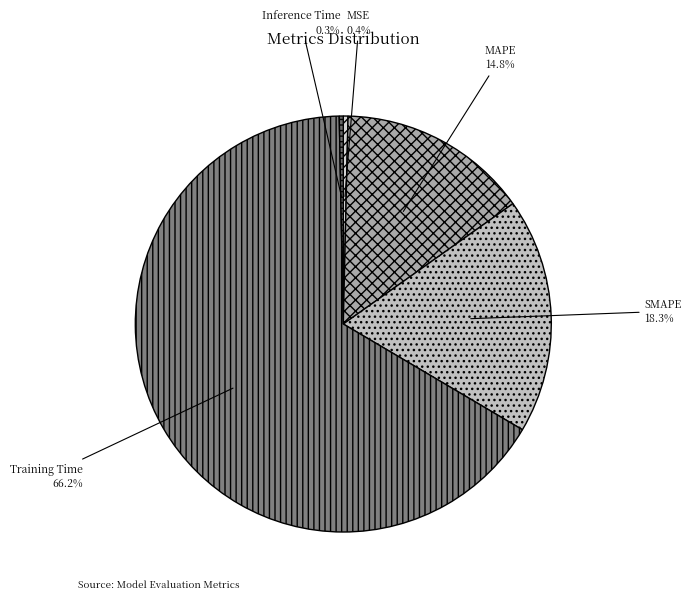

Does any single category account for the majority?

Yes